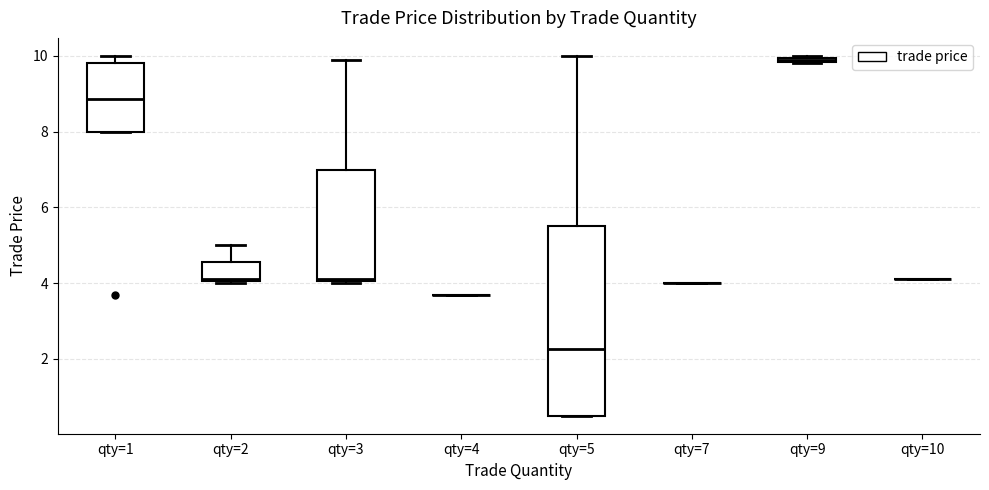

Comparing the boxes themselves (not the whiskers), which one is the tallest?

qty=5